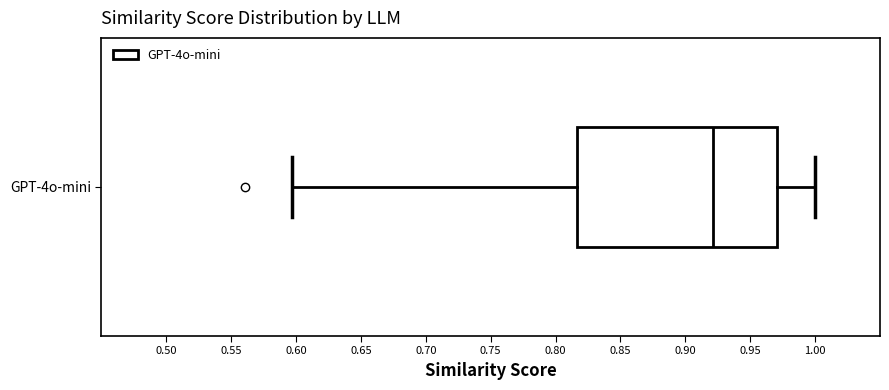

Where does the median line of the box for GPT-4o-mini sit on the x-axis? The values are not printed on the chart, so give them approximately, as read against the axis.

0.920